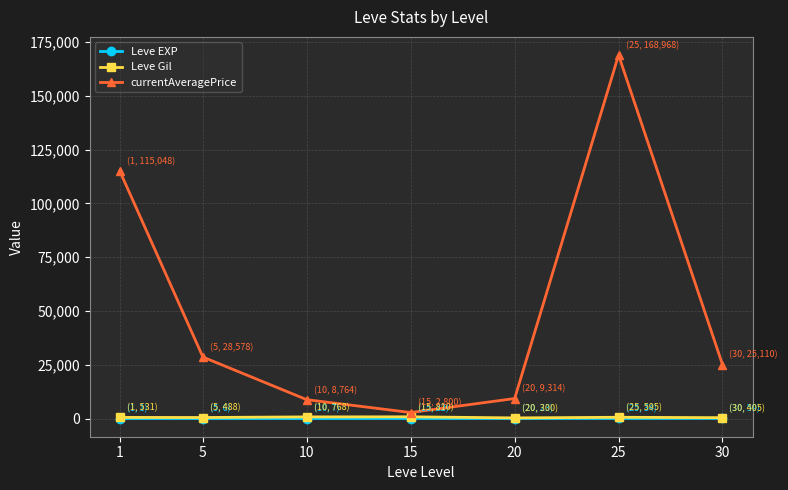

What is the lowest value of the Leve EXP series?

1.3